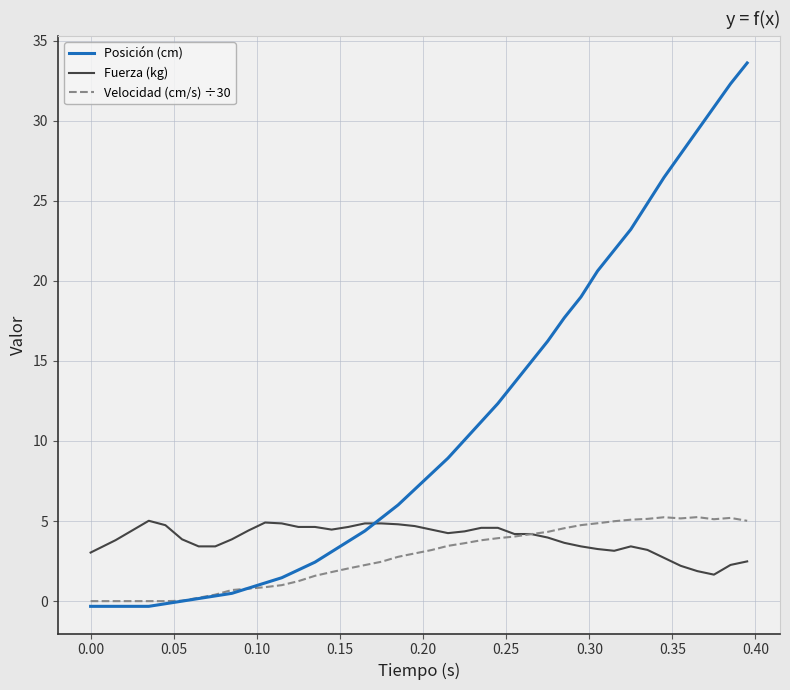

Which series has the largest range (max minus min)?

Posición (cm)